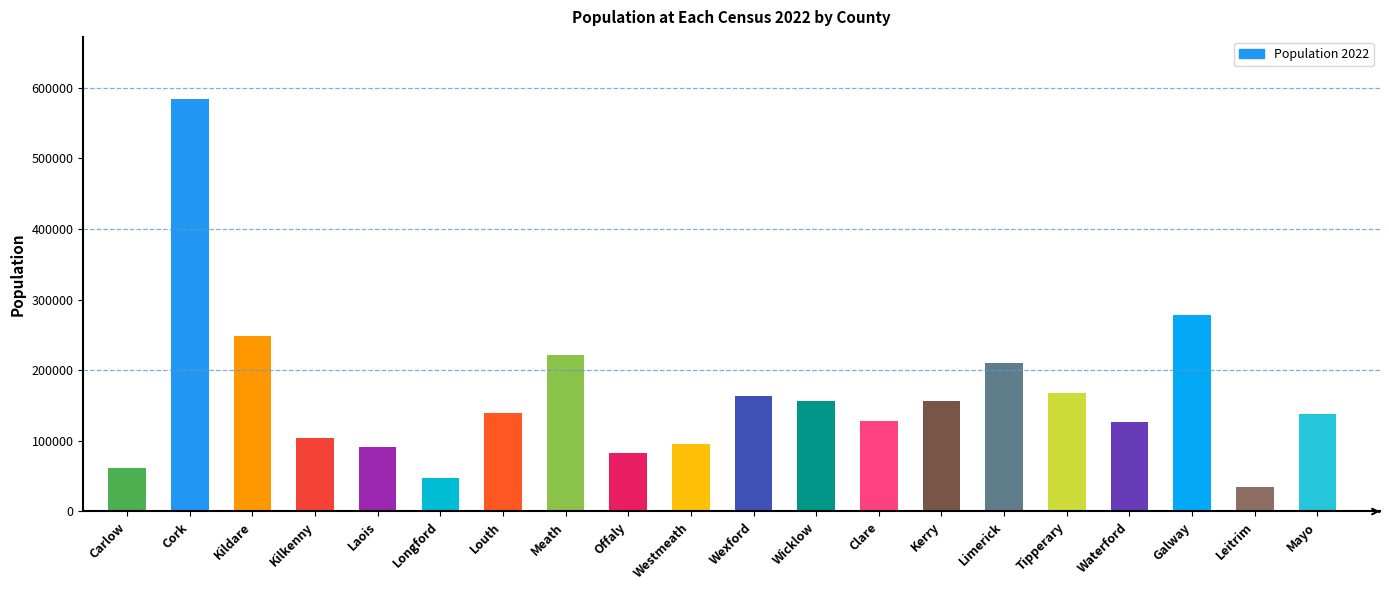

What is the sum of all values?

3236452